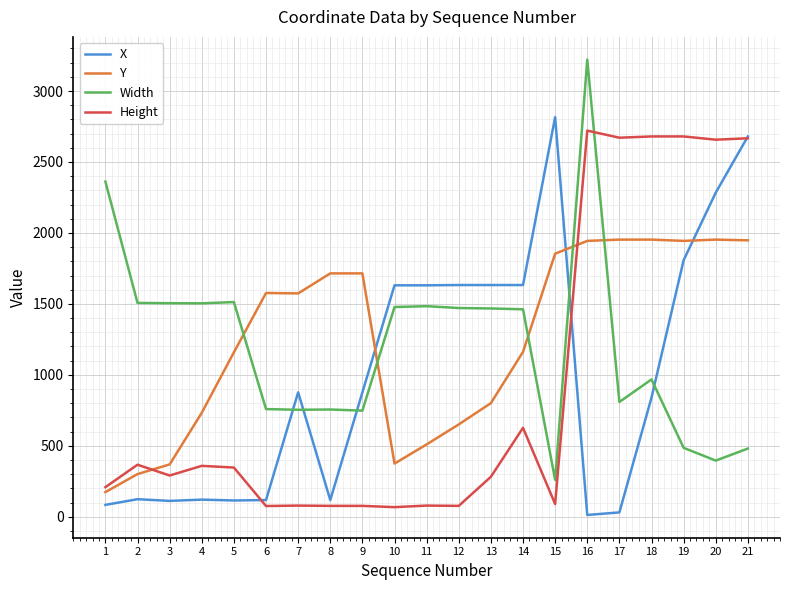

The Height series shows 4118 at 17. True or false?

False